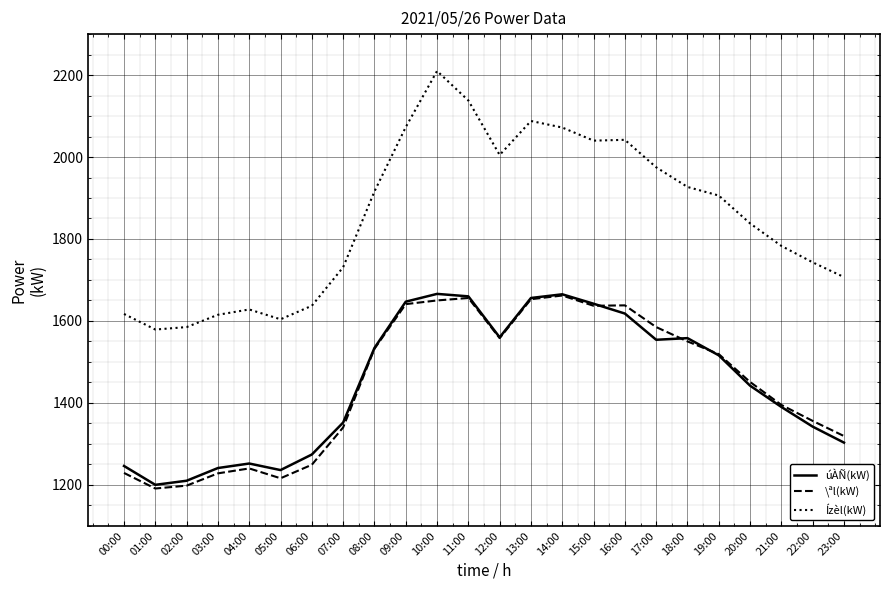

Which series has the largest range (max minus min)?

Ízèl(kW)